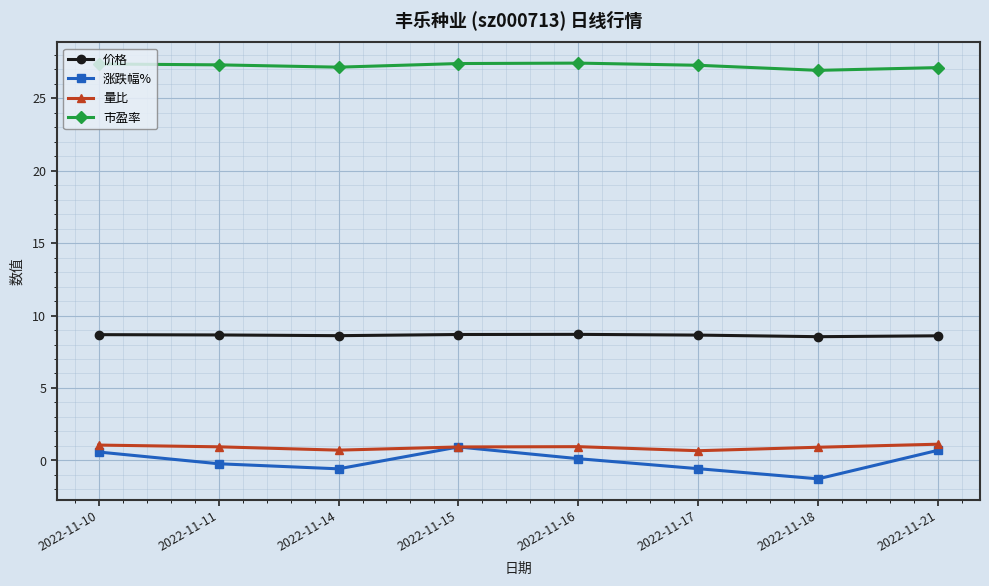

What is the difference between the 量比 values at 2022-11-21 and 2022-11-15?

0.2